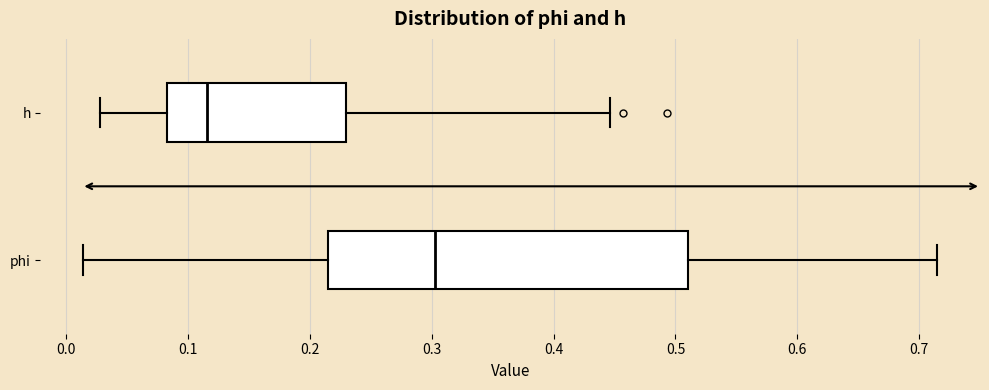

Which box has the furthest to the right median line?

phi